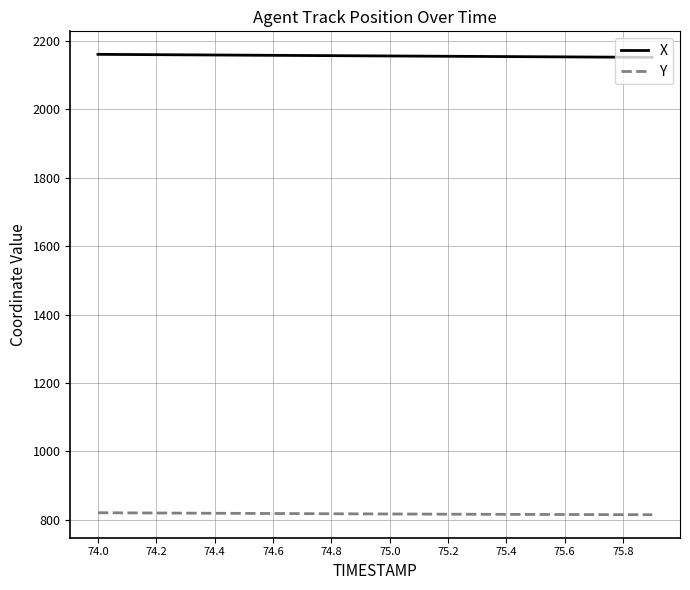

True or false: Y and X intersect in this chart.

False